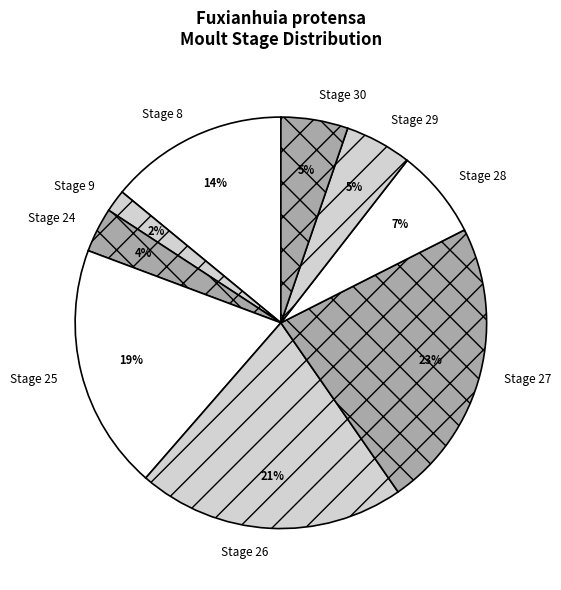

Is the sum of Stage 26 and Stage 24 greater than half?

No